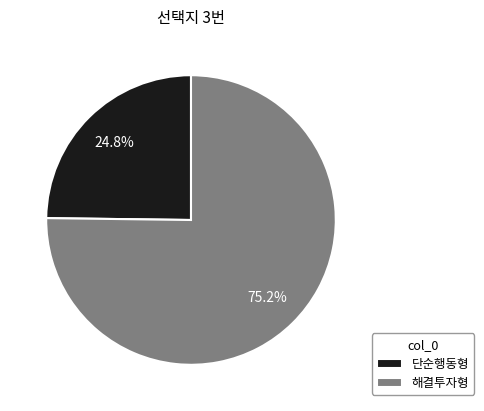

Is the sum of 단순행동형 and 해결투자형 greater than half?

Yes